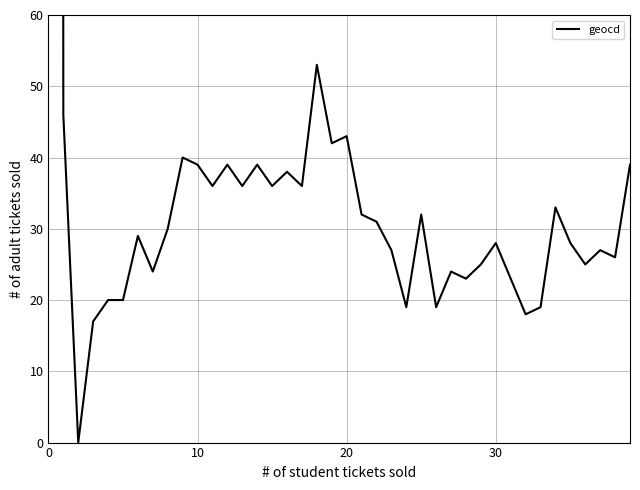

What is the ratio of the value at 26 to the value at 27?

0.8